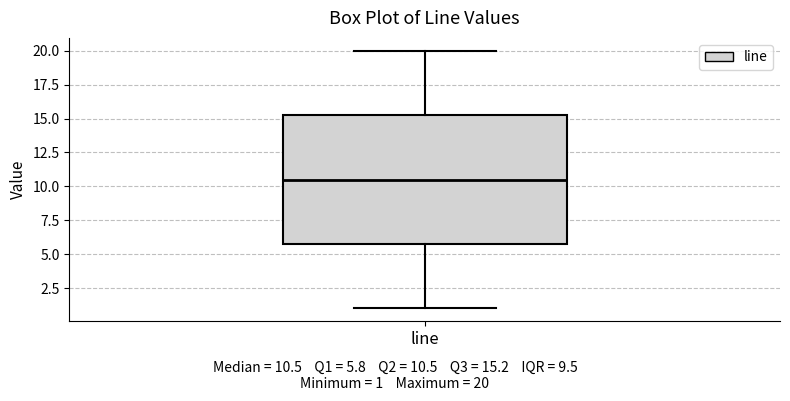

Where does the upper whisker of the box for line end on the y-axis? The values are not printed on the chart, so give them approximately, as read against the axis.

20.0